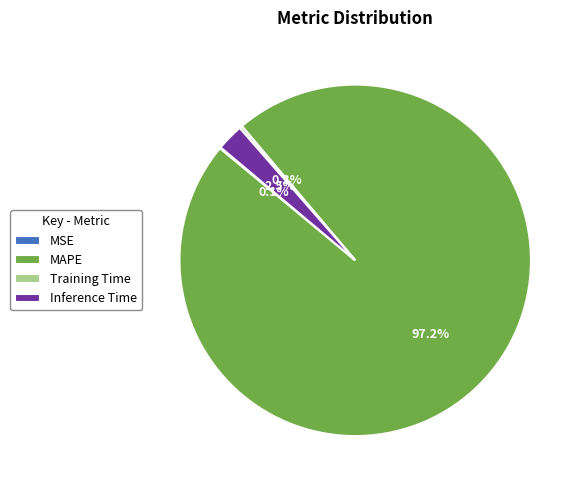

Which slice is the largest?

MAPE